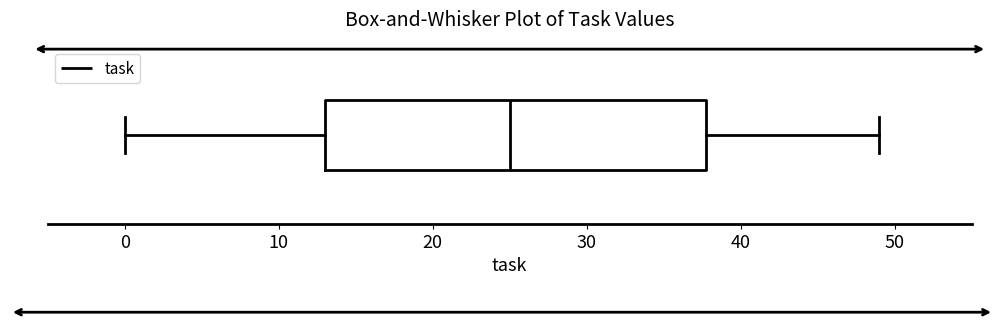

Read this box plot against the x-axis: the position of the median line, the range covered by the box, and the ends of both whiskers. The values are not printed on the chart, so give them approximately, as read against the axis.

median 25, box 13 to 38, whiskers 0 to 49